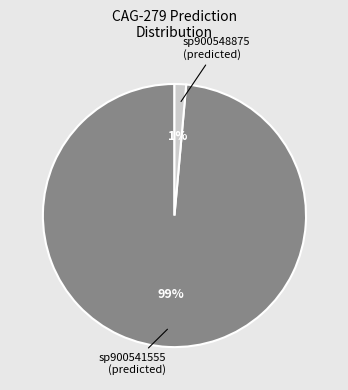

Does any single category account for the majority?

Yes